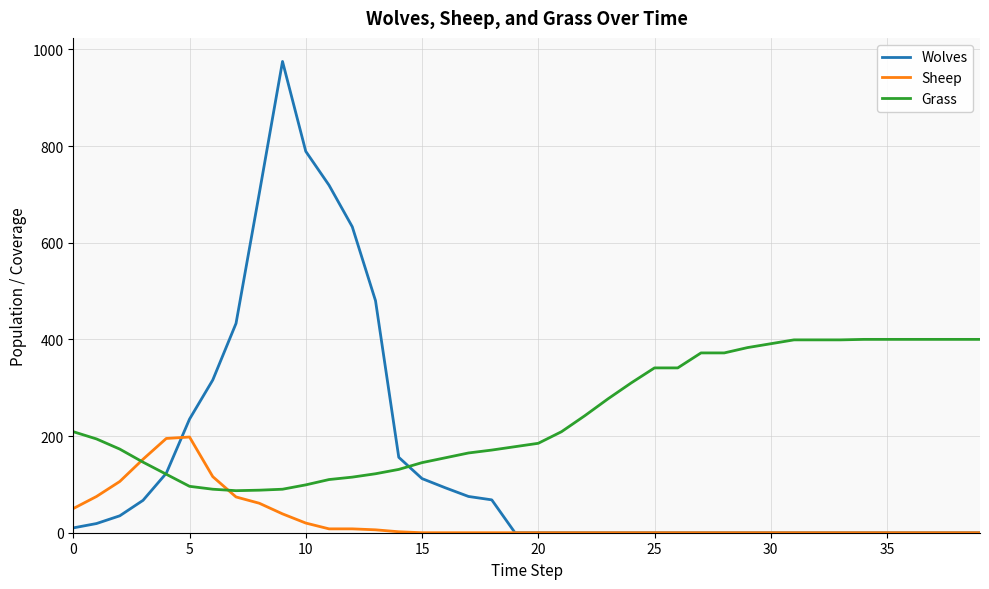

Rank the series by their average value, from lowest to highest.

Sheep, Wolves, Grass